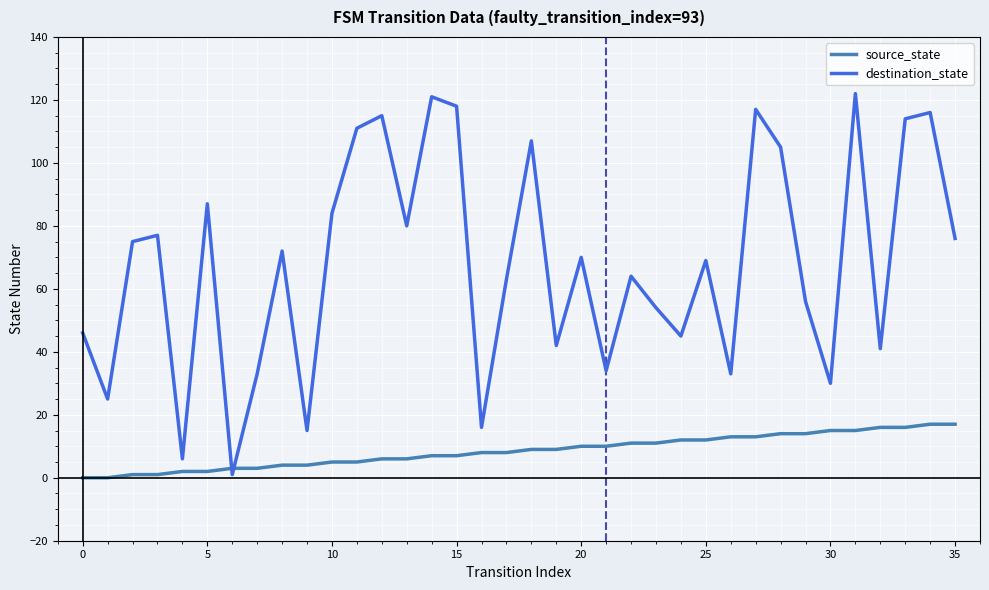

Which series has the largest total across all categories?

destination_state